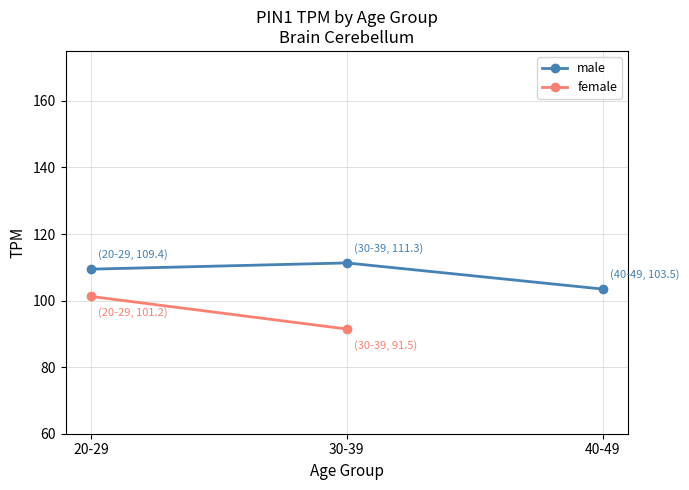

What is the sum of all male values?

324.2